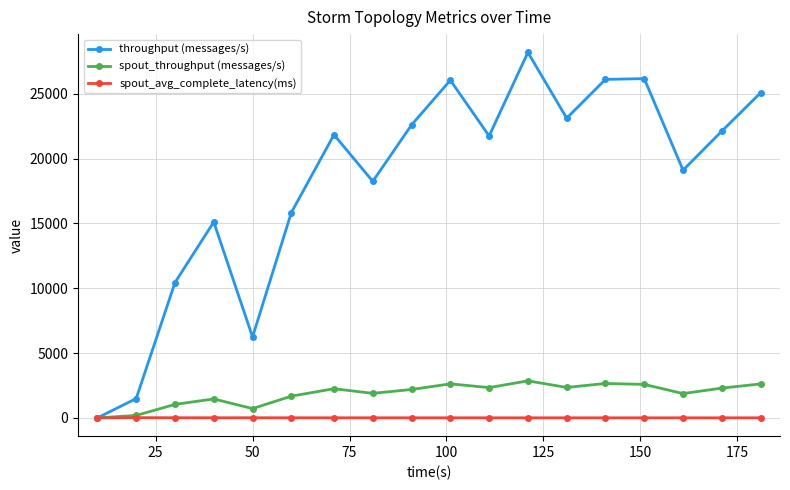

Which series has the largest total across all categories?

throughput (messages/s)